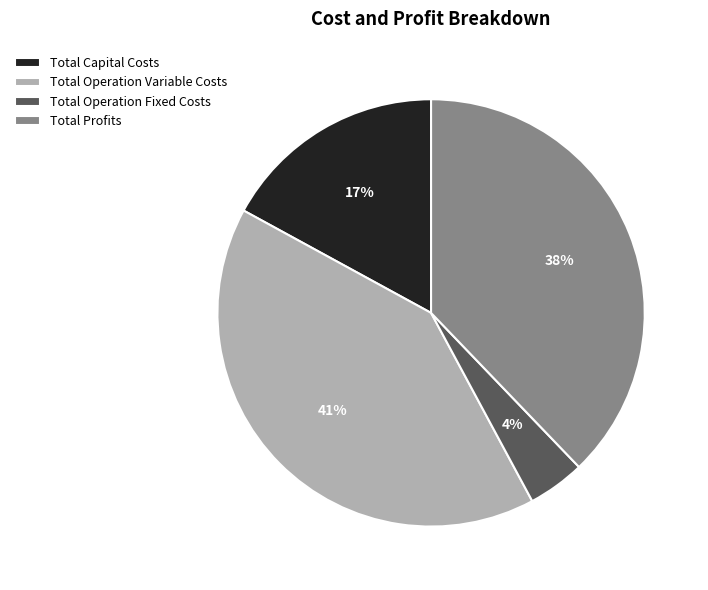

How many slices are in this pie chart?

4